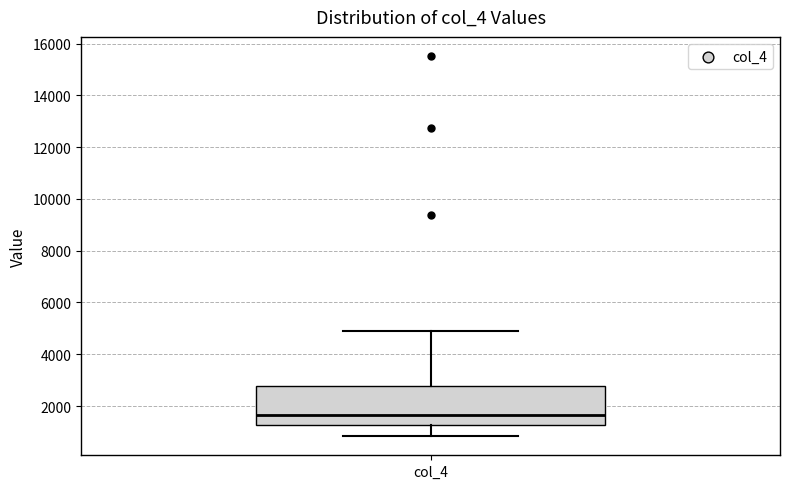

Transcribe this box plot: give where the median line is, the range the box spans, and where the two whiskers end, as read against the y-axis. The values are not printed on the chart, so give them approximately, as read against the axis.

median 1600, box 1200 to 2800, whiskers 800 to 4800